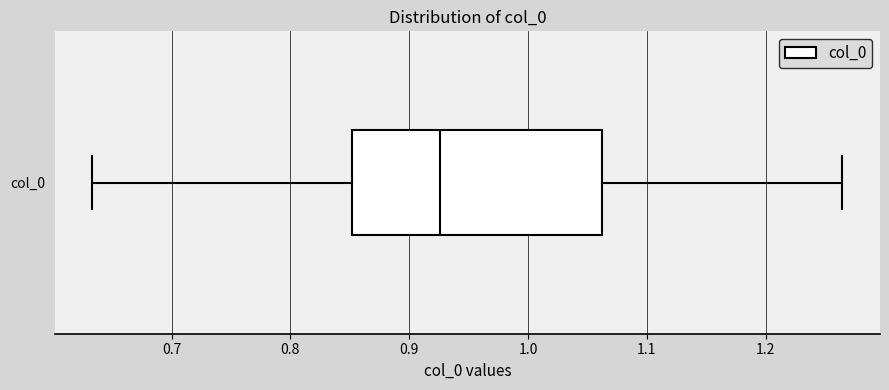

Transcribe this box plot: give where the median line is, the range the box spans, and where the two whiskers end, as read against the x-axis. The values are not printed on the chart, so give them approximately, as read against the axis.

median 0.93, box 0.85 to 1.06, whiskers 0.63 to 1.26